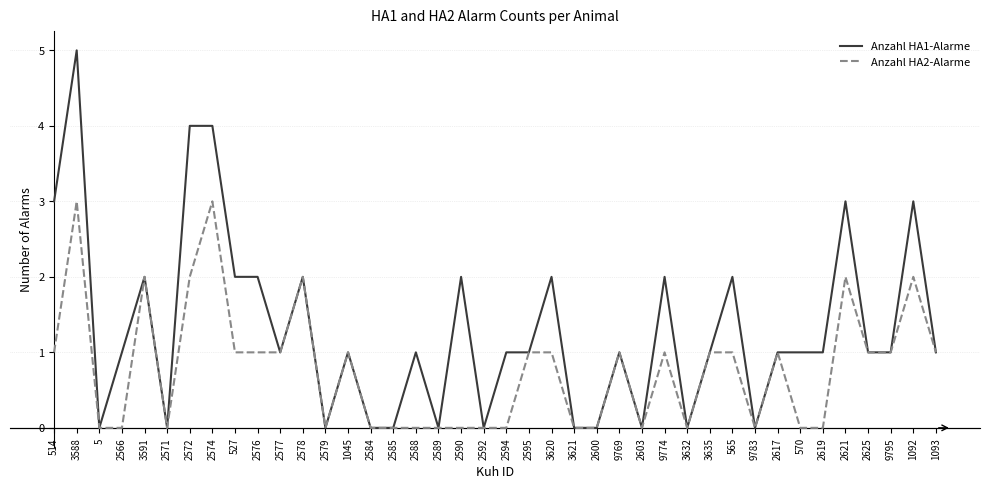

Reading left to right, extract all data points from this chart.

Anzahl HA1-Alarme: 3	5	0	1	2	0	4	4	2	2	1	2	0	1	0	0	1	0	2	0	1	1	2	0	0	1	0	2	0	1	2	0	1	1	1	3	1	1	3	1
Anzahl HA2-Alarme: 1	3	0	0	2	0	2	3	1	1	1	2	0	1	0	0	0	0	0	0	0	1	1	0	0	1	0	1	0	1	1	0	1	0	0	2	1	1	2	1